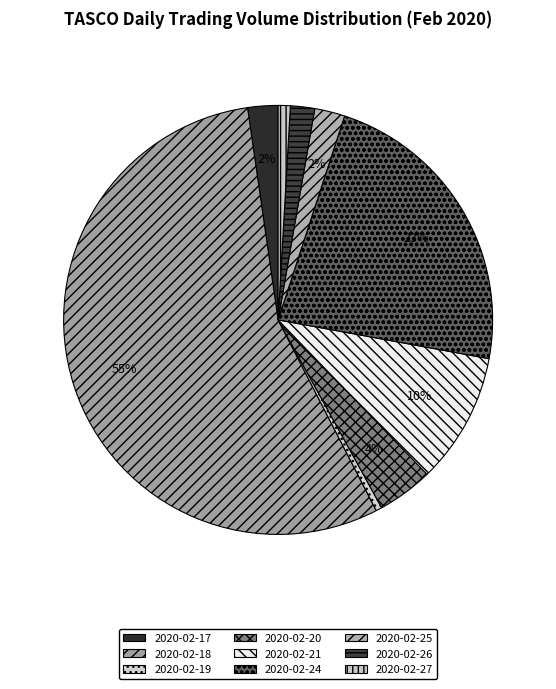

What is the change in value from 2020-02-21 to 2020-02-25?

-16700